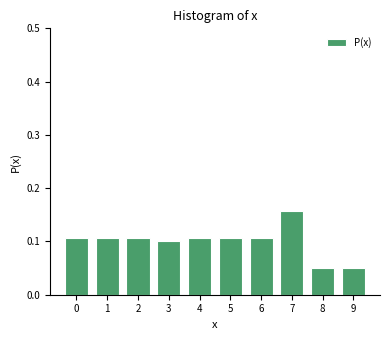

The value at 6 is 0.1. True or false?

True